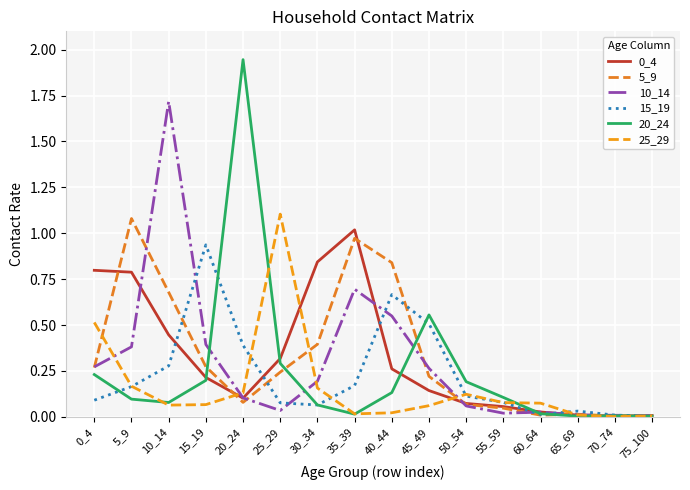

How many interior local peaks does the 5_9 series have?

3